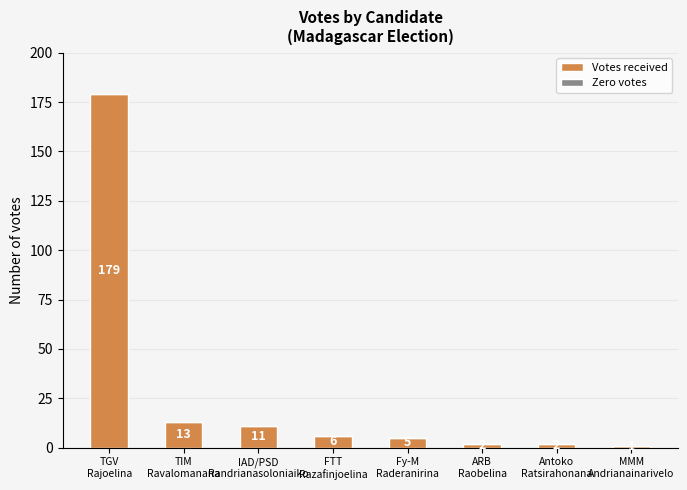

What is the label of the 2nd bar from the left?

TIM
Ravalomanana